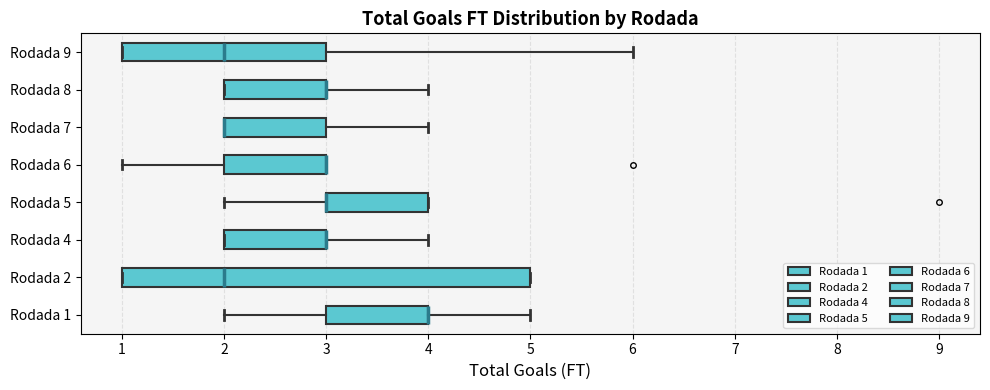

Where does the left whisker of the box for Rodada 6 end on the x-axis? The values are not printed on the chart, so give them approximately, as read against the axis.

1